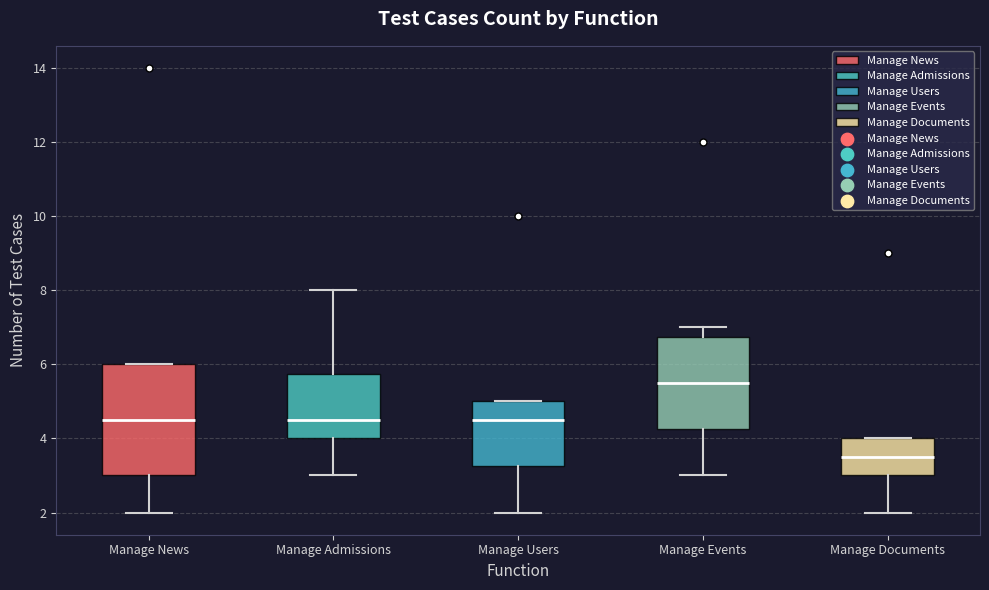

Reading left to right, read every box against the y-axis: the position of its median line, the range the box covers, and the ends of its whiskers. The values are not printed on the chart, so give them approximately, as read against the axis.

Manage News: median 4.6, box 3.0 to 6.0, whiskers 2.0 to 6.0
Manage Admissions: median 4.6, box 4.0 to 5.8, whiskers 3.0 to 8.0
Manage Users: median 4.6, box 3.2 to 5.0, whiskers 2.0 to 5.0
Manage Events: median 5.6, box 4.2 to 6.8, whiskers 3.0 to 7.0
Manage Documents: median 3.6, box 3.0 to 4.0, whiskers 2.0 to 4.0